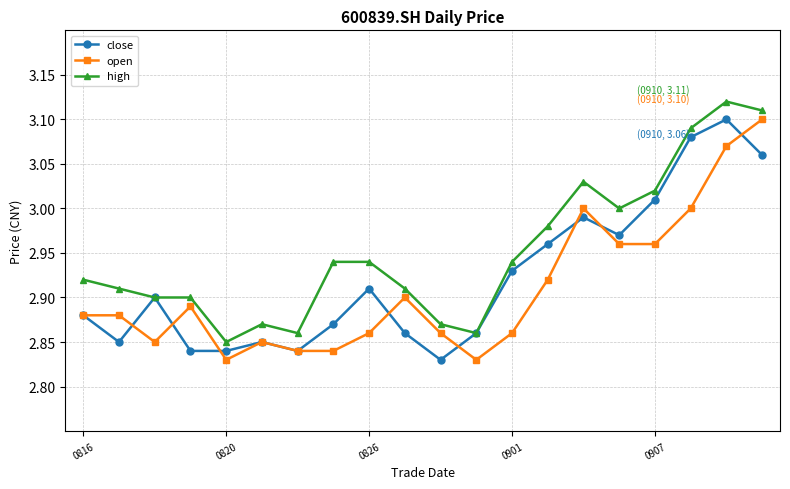

At how many categories does at least one series exceed 2?

20